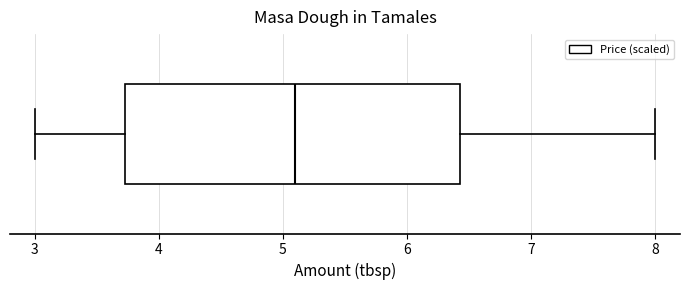

Read this box plot against the x-axis: the position of the median line, the range covered by the box, and the ends of both whiskers. The values are not printed on the chart, so give them approximately, as read against the axis.

median 5.1, box 3.7 to 6.4, whiskers 3.0 to 8.0